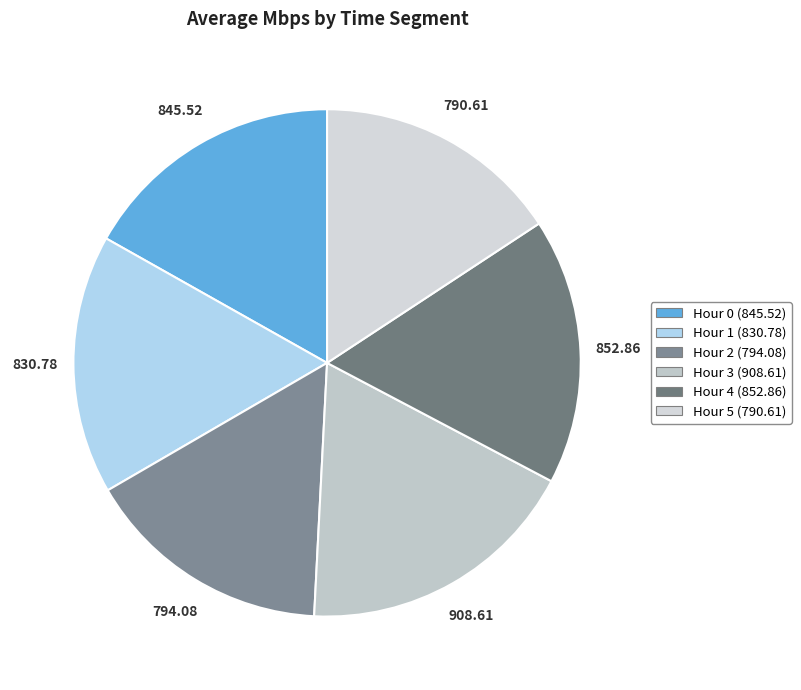

Combined, what portion of the pie is Hour 1 (830.78) and Hour 4 (852.86)?

33.5%